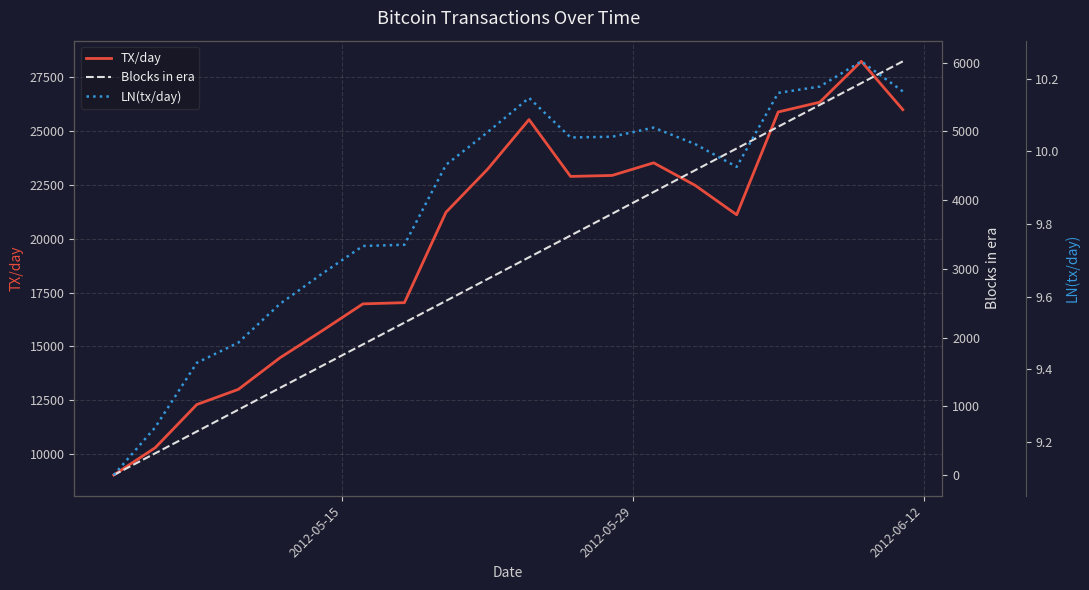

True or false: Blocks in era has more than 1 interior local peaks.

False